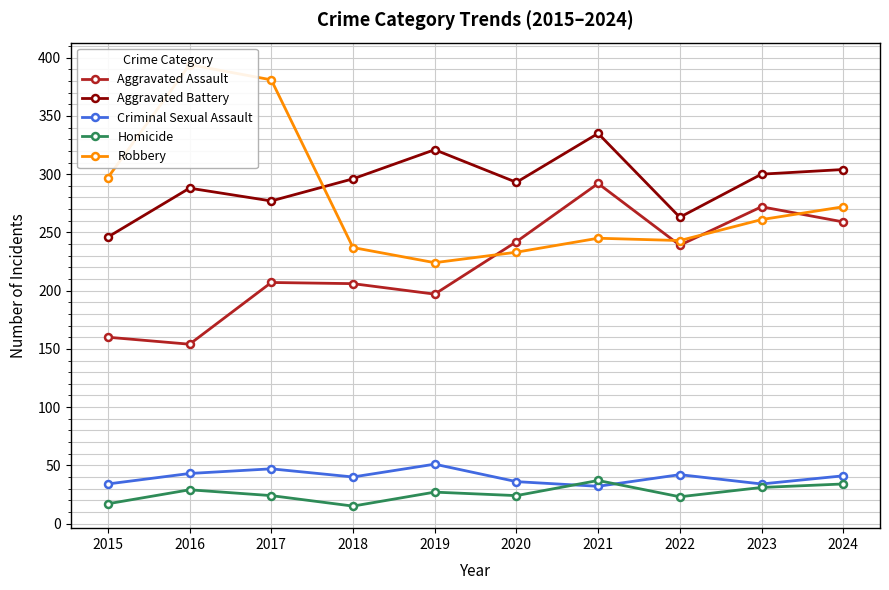

How many values in the Robbery series exceed 261?

4